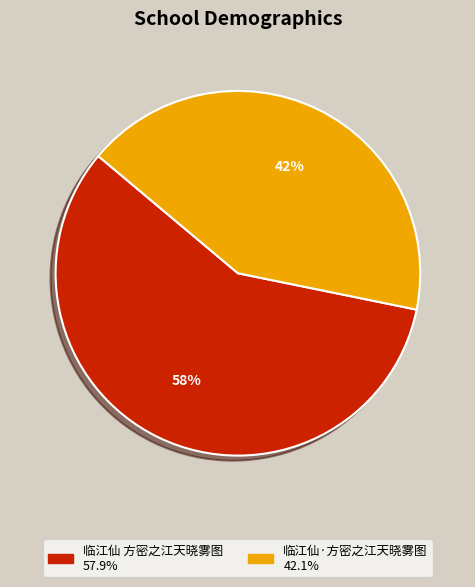

How many slices are in this pie chart?

2